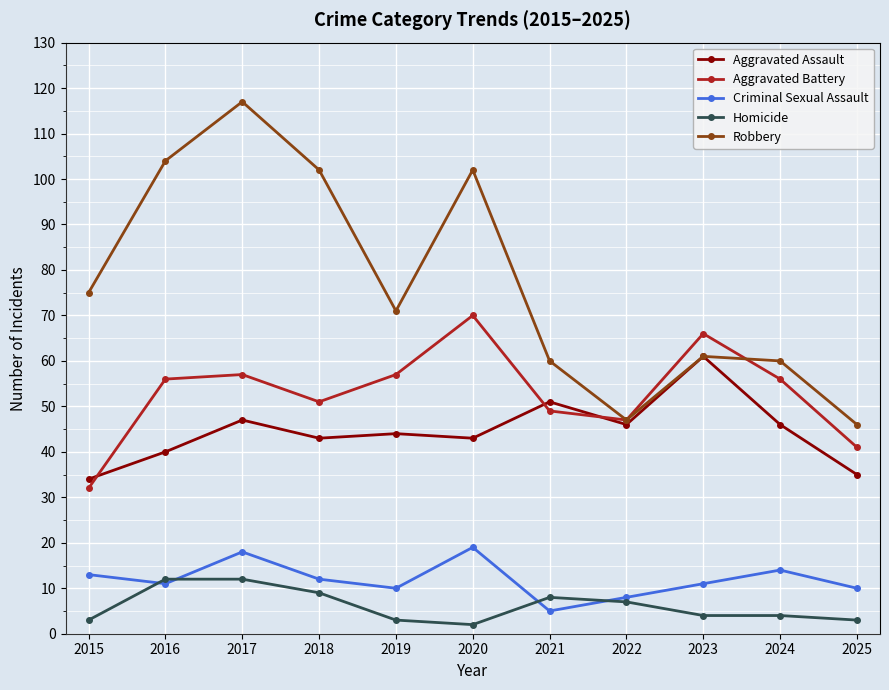

At how many categories does at least one series exceed 106?

1